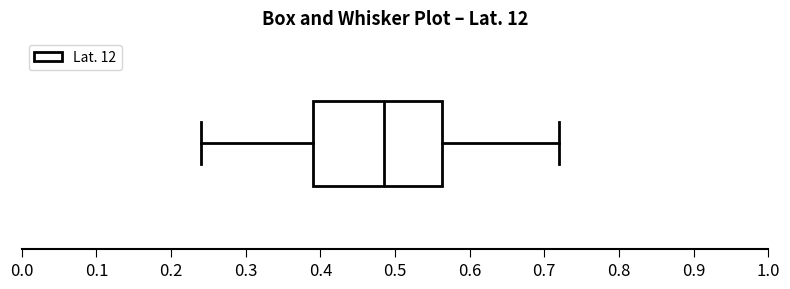

Read this box plot against the x-axis: the position of the median line, the range covered by the box, and the ends of both whiskers. The values are not printed on the chart, so give them approximately, as read against the axis.

median 0.49, box 0.39 to 0.56, whiskers 0.24 to 0.72